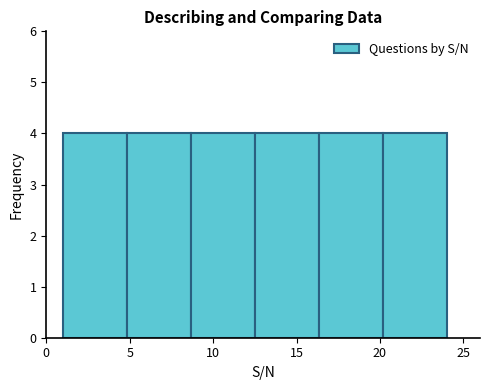

Reading left to right, transcribe this chart: for each bar, give the range it covers on the x-axis and its height. Neither the bar edges nor the heights are printed on the chart, so give them approximately, as read against the axes.

1.0 to 5.0: 4
5.0 to 8.5: 4
8.5 to 12.5: 4
12.5 to 16.5: 4
16.5 to 20.0: 4
20.0 to 24.0: 4